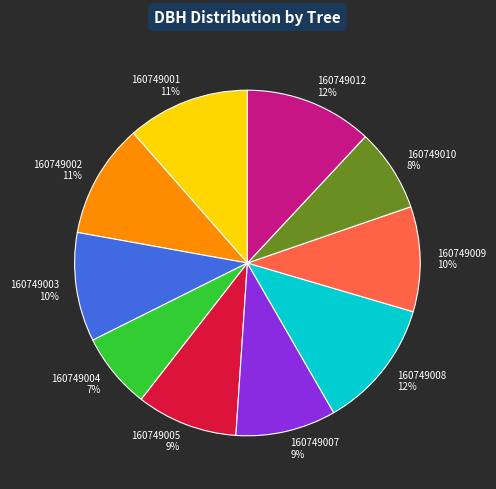

Between 160749007 and 160749004, which is larger?

160749007